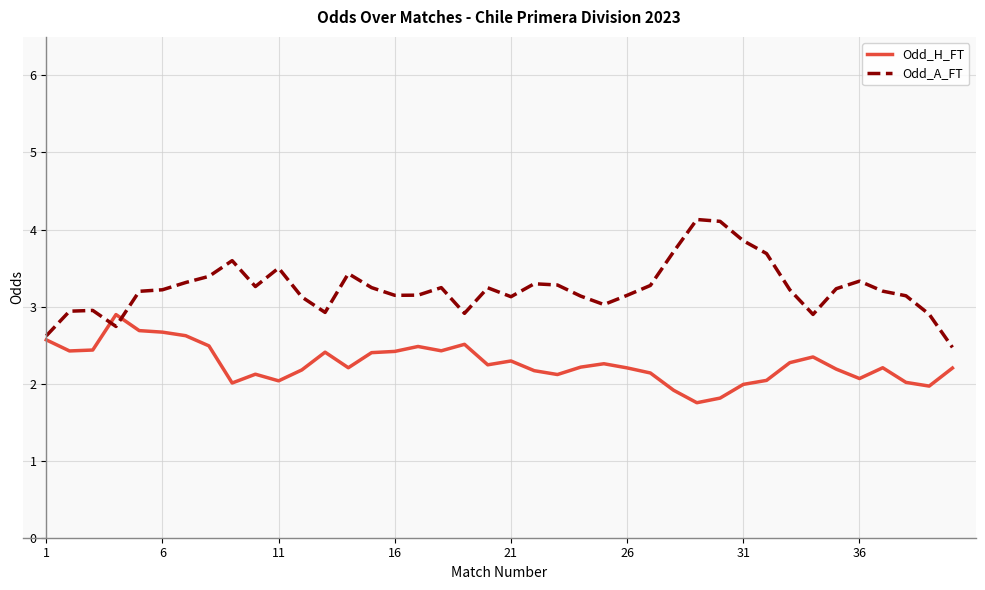

Which series has the largest total across all categories?

Odd_A_FT